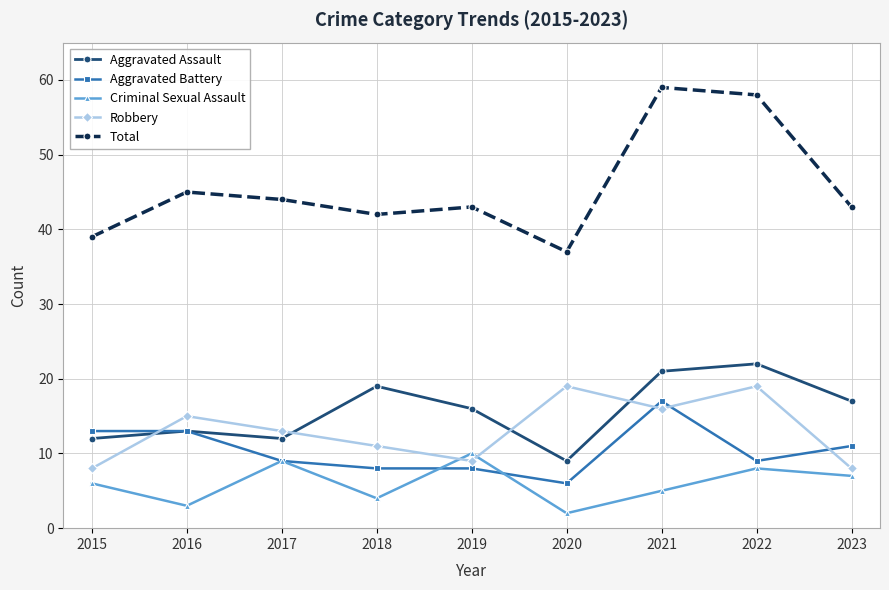

Is it true that Aggravated Battery equals 14 at 2018?

False